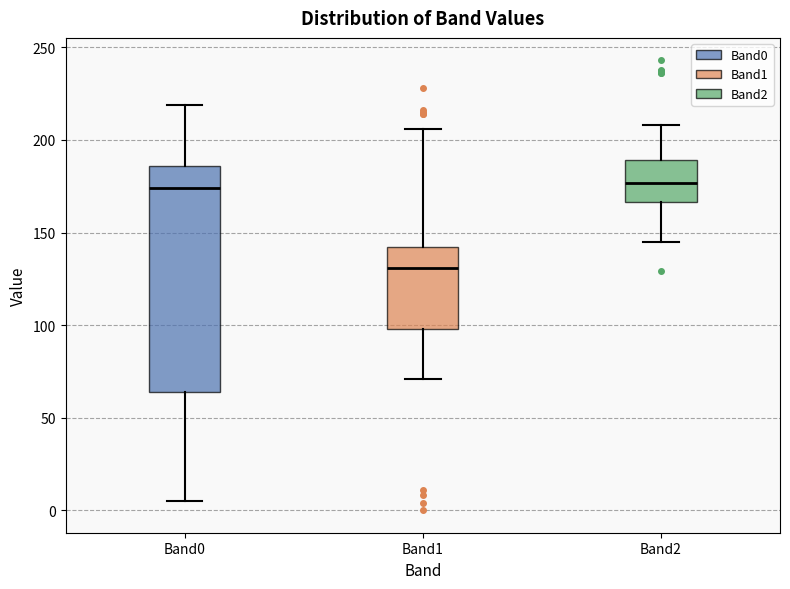

Reading left to right, transcribe this box plot: for each box, give where its median line is, the range the box spans, and where its two whiskers end, as read against the y-axis. The values are not printed on the chart, so give them approximately, as read against the axis.

Band0: median 175, box 65 to 185, whiskers 5 to 220
Band1: median 130, box 100 to 140, whiskers 70 to 205
Band2: median 175, box 165 to 190, whiskers 145 to 210